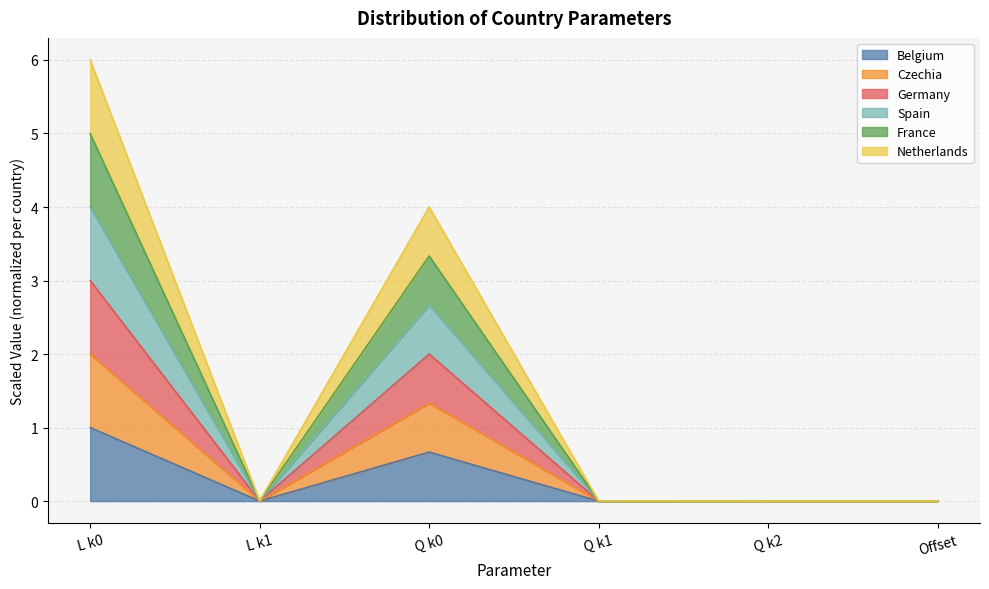

How many lines are shown in the chart?

6